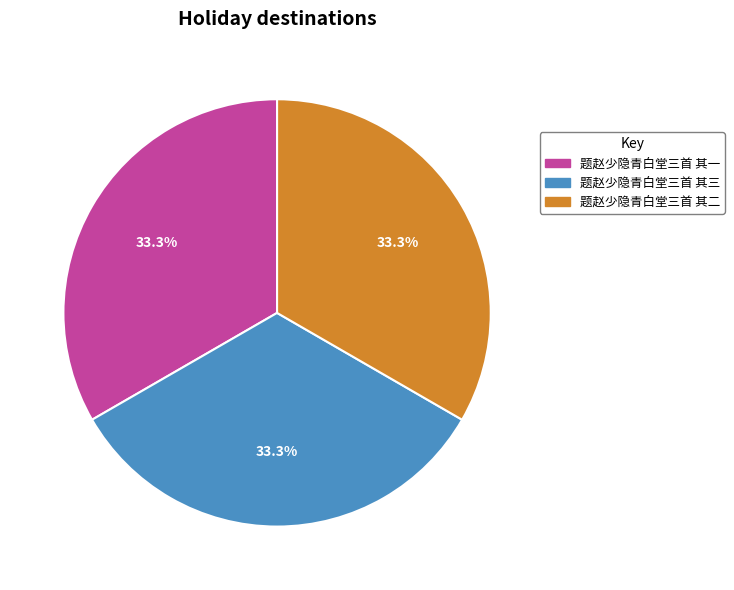

Approximately how many times larger is the value at 题赵少隐青白堂三首 其三 compared to 题赵少隐青白堂三首 其二?

1.0